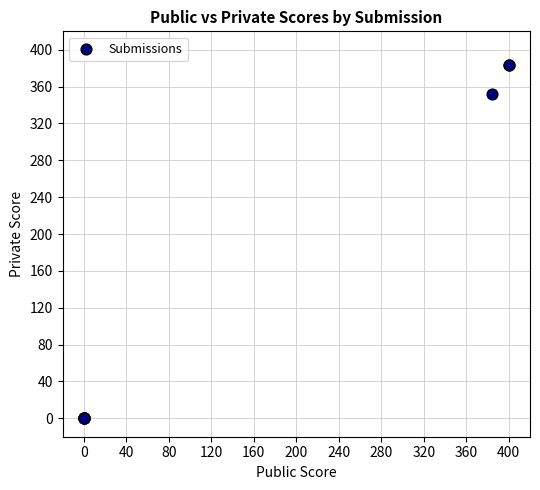

What Y value in the scatter plot is closest to 192?

352